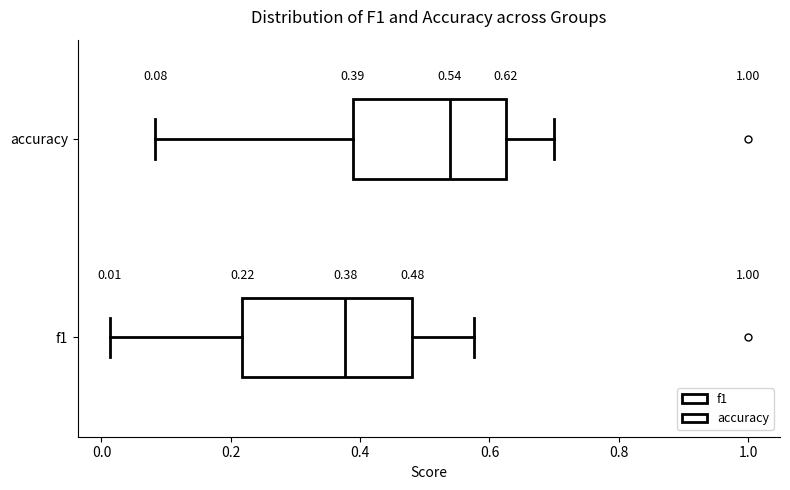

Comparing the boxes themselves (not the whiskers), which one is the widest?

f1